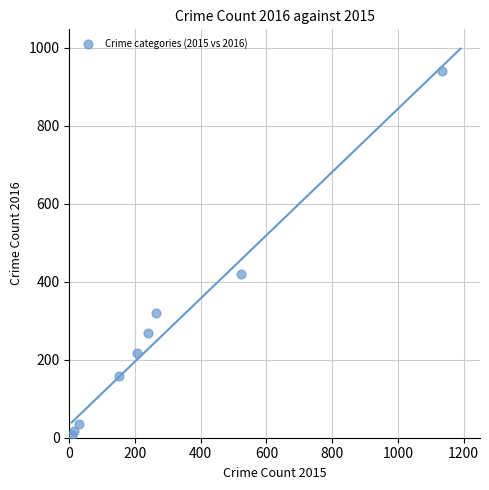

What is the range of Y values (max minus min)?

935